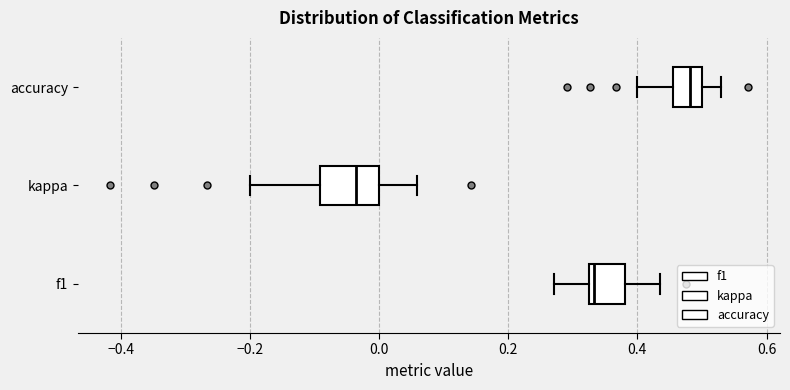

Which box is the widest, from its left edge to its right edge?

kappa